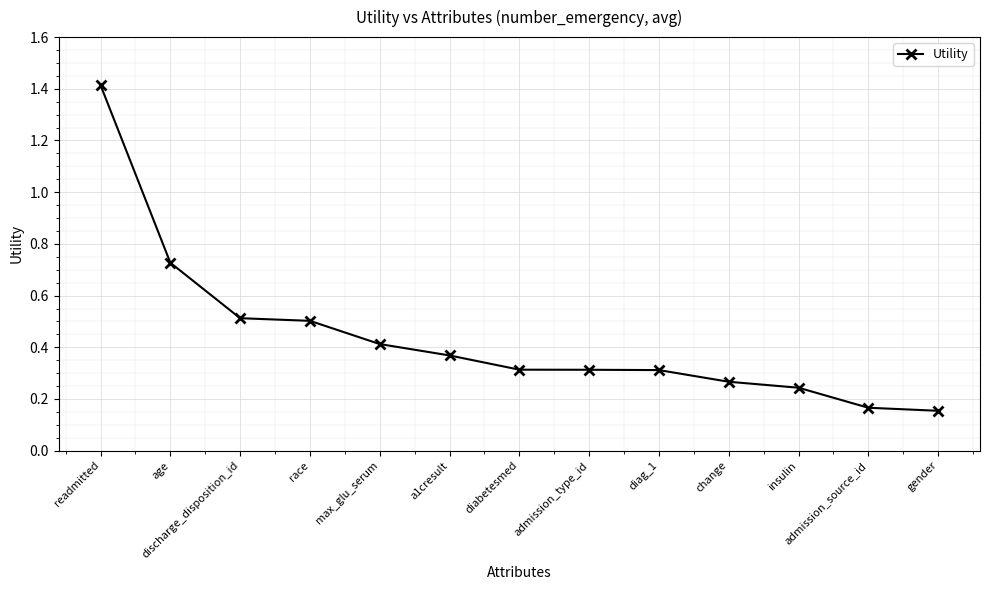

What is the difference between the maximum and minimum values?

1.3